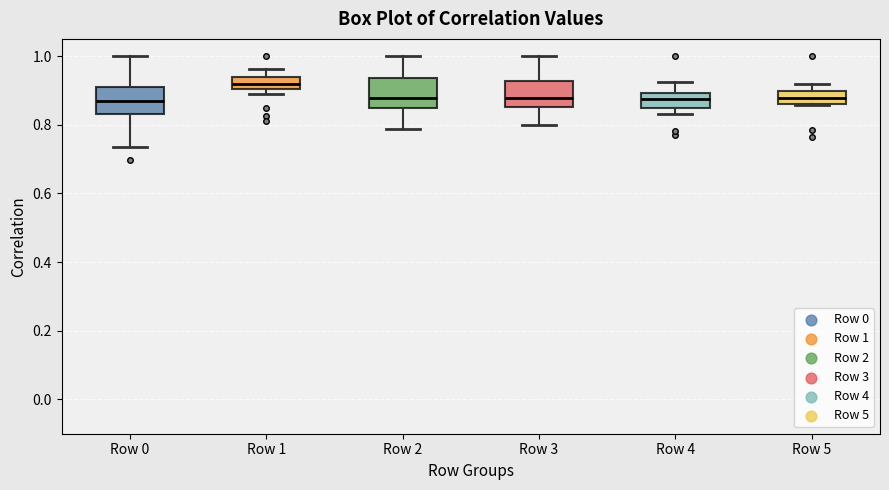

Reading left to right, read every box against the y-axis: the position of its median line, the range the box covers, and the ends of its whiskers. The values are not printed on the chart, so give them approximately, as read against the axis.

Row 0: median 0.86, box 0.84 to 0.92, whiskers 0.74 to 1.00
Row 1: median 0.92, box 0.90 to 0.94, whiskers 0.88 to 0.96
Row 2: median 0.88, box 0.84 to 0.94, whiskers 0.78 to 1.00
Row 3: median 0.88, box 0.86 to 0.92, whiskers 0.80 to 1.00
Row 4: median 0.88, box 0.84 to 0.90, whiskers 0.84 (just below the box's lower edge) to 0.92
Row 5: median 0.88, box 0.86 to 0.90, whiskers 0.86 to 0.92